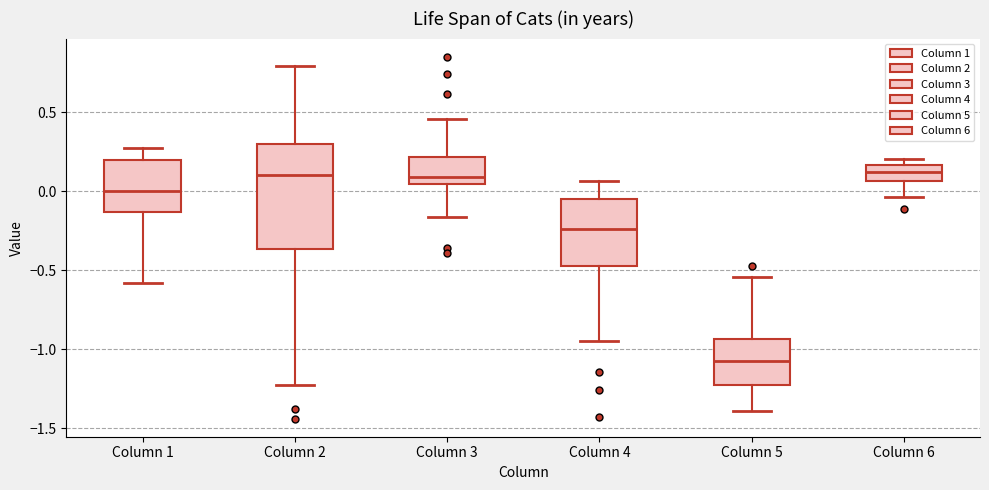

Where does the upper whisker of the box for Column 4 end on the y-axis? The values are not printed on the chart, so give them approximately, as read against the axis.

0.05